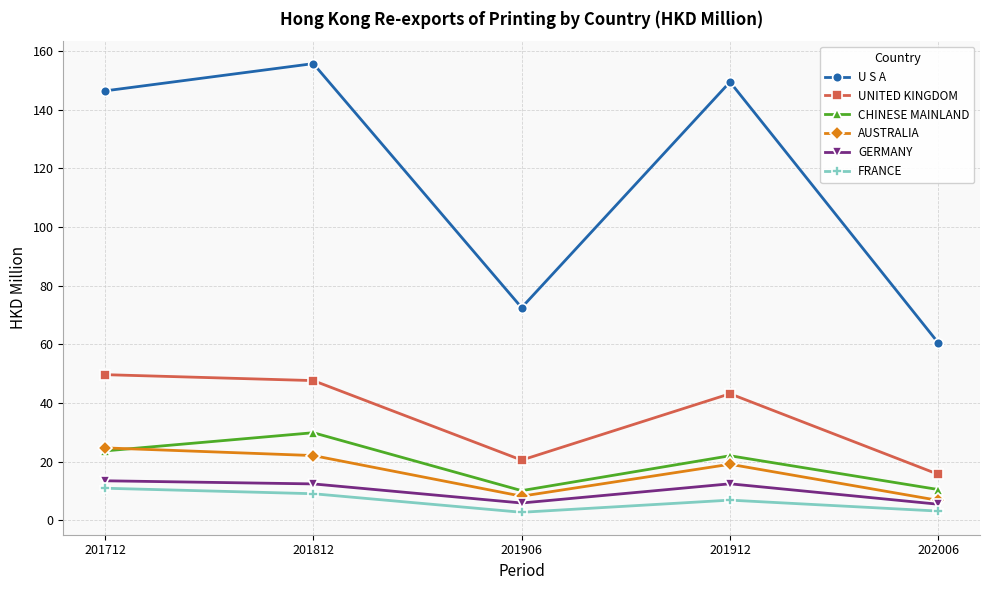

What is the difference between the maximum and minimum values in the CHINESE MAINLAND series?

19.7